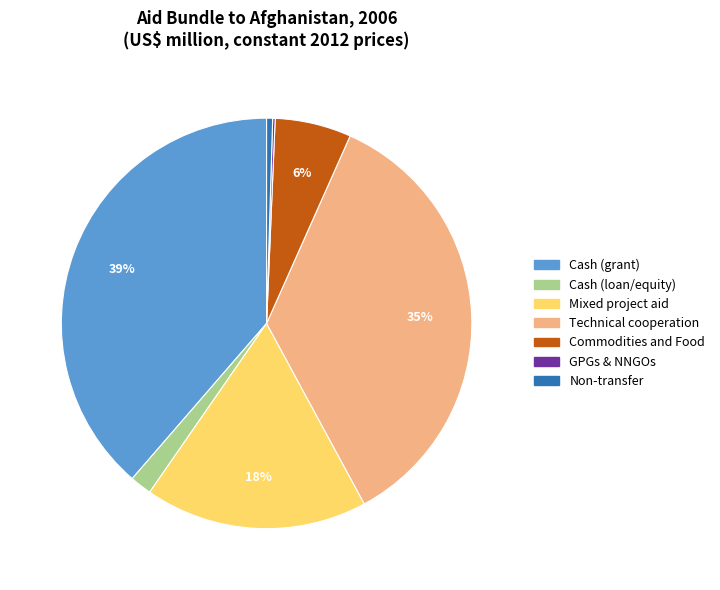

Is the sum of Cash (loan/equity) and Non-transfer greater than half?

No